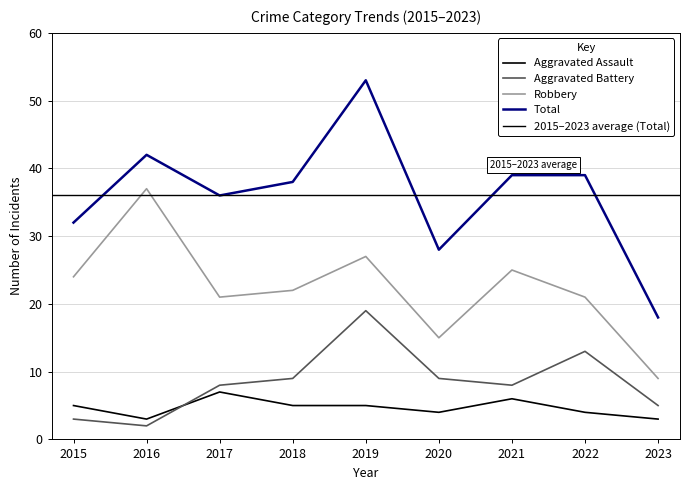

True or false: Aggravated Assault and Total cross at least once.

False